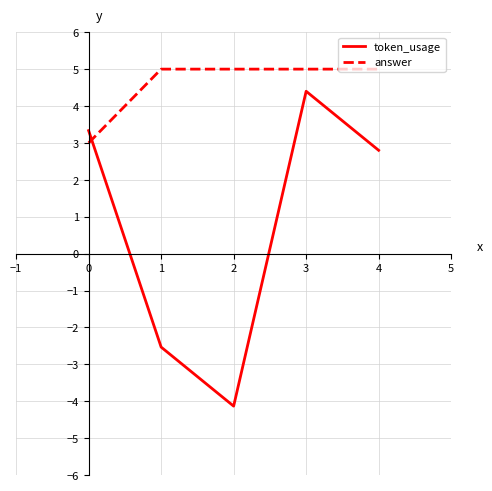

How many values in token_usage are above zero?

3